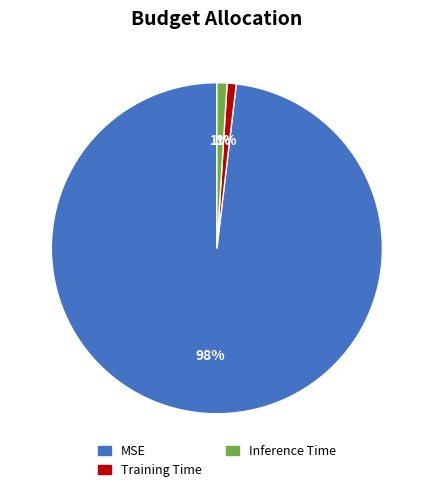

To the nearest percent, what is the difference between the Training Time and MSE slice percentages?

97%